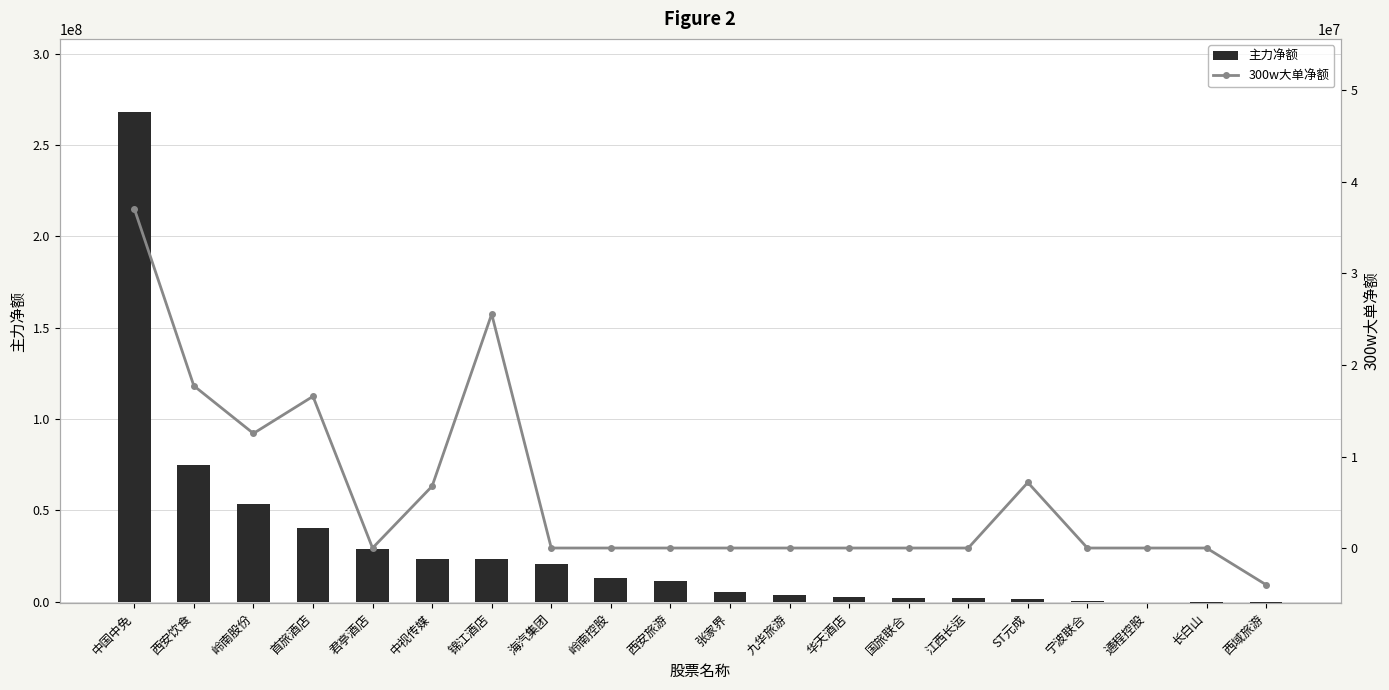

Reading right to left, extract all data points from this chart.

主力净额: -790321	-587436	-424614	159632	1688399	1958040	2042393	2251009	3560460	5370676	11339258	12912778	20345406	23105860	23581787	28790792	40108999	53256873	74992611	267828941
300w大单净额: -4017755	0	0	0	7161331	0	0	0	0	0	0	0	0	25561543	6757336	0	16571820	12520803	17725223	37087970